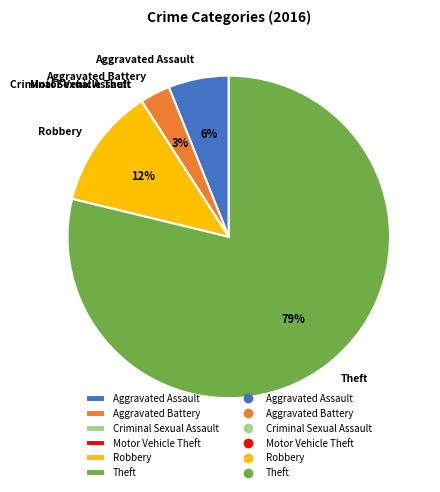

Do Robbery and Aggravated Battery together represent more than half of the pie?

No